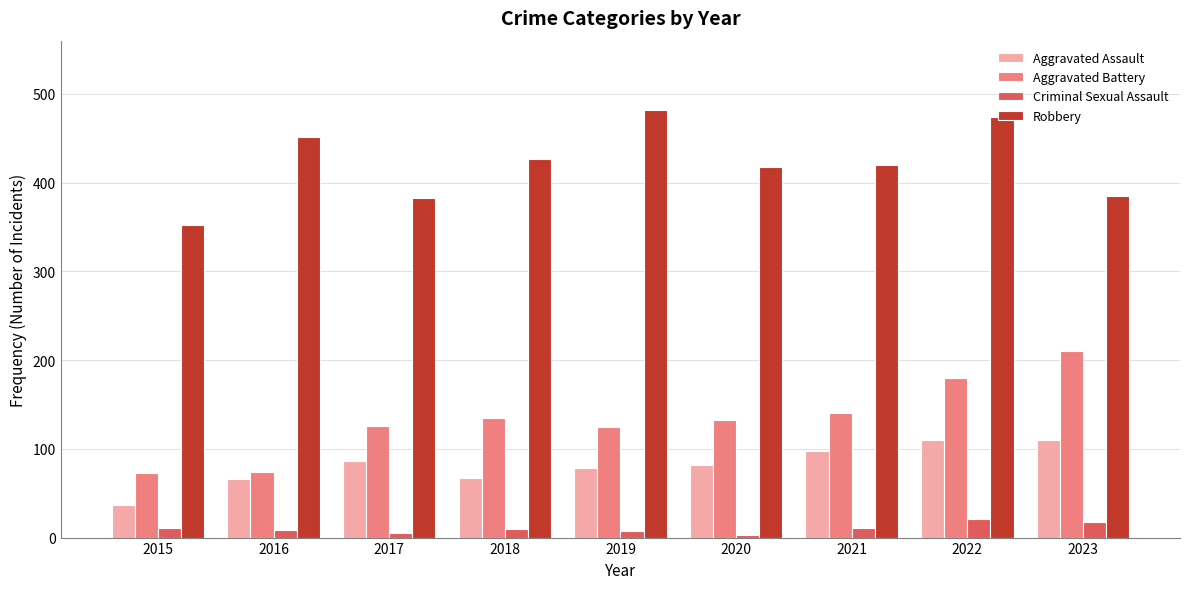

At 2018, list the series in order from smallest to largest.

Criminal Sexual Assault, Aggravated Assault, Aggravated Battery, Robbery